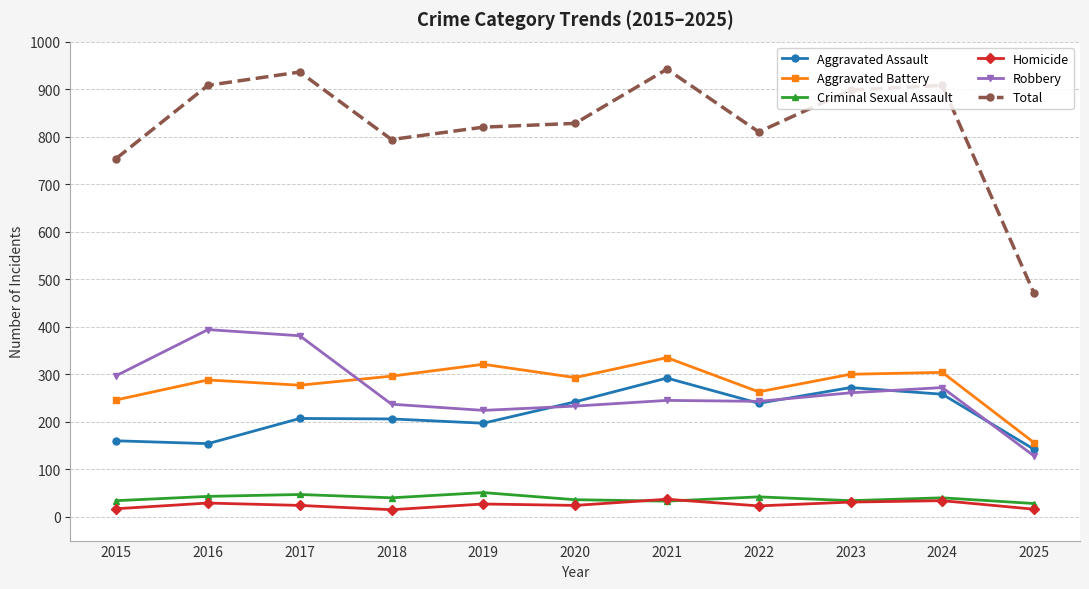

Where is the first local minimum for Total?

2018